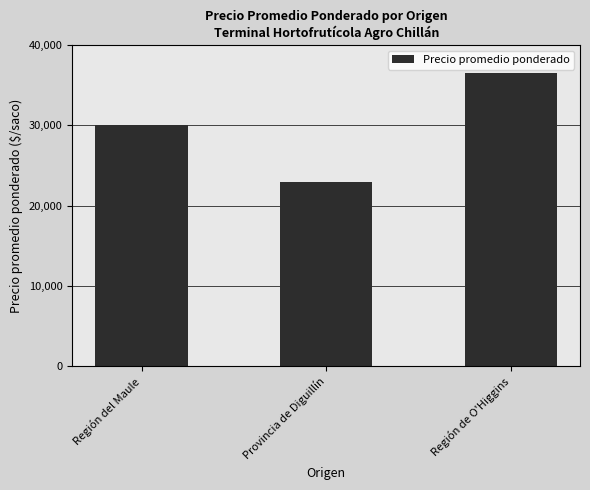

Which label corresponds to the smallest value in the chart?

Provincia de Diguillín